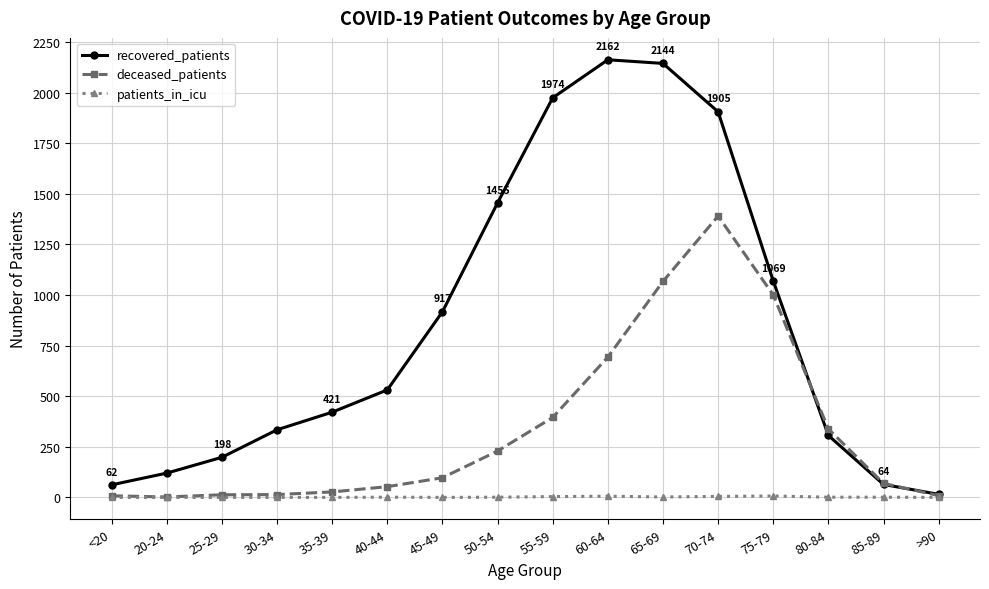

How many data points does each series have?

16